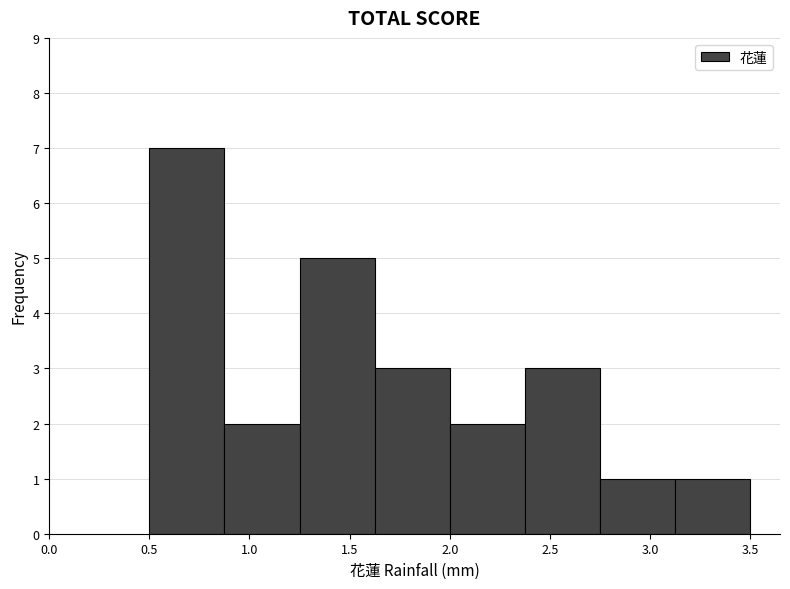

Reading left to right, list every bar in this chart as the range it spans on the x-axis followed by its height. Neither the bar edges nor the heights are printed on the chart, so give them approximately, as read against the axes.

0.500 to 0.875: 7
0.875 to 1.250: 2
1.250 to 1.625: 5
1.625 to 2.000: 3
2.000 to 2.375: 2
2.375 to 2.750: 3
2.750 to 3.125: 1
3.125 to 3.500: 1